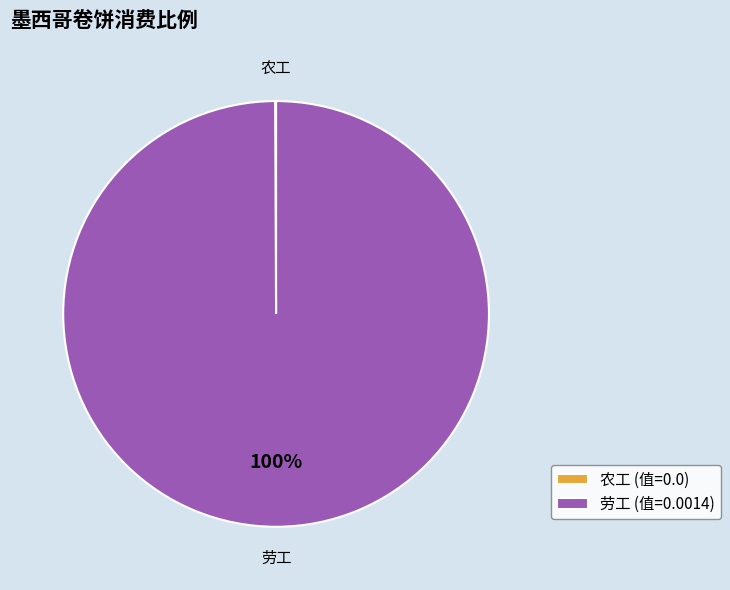

What percentage is the 劳工 slice, to the nearest percent?

100%